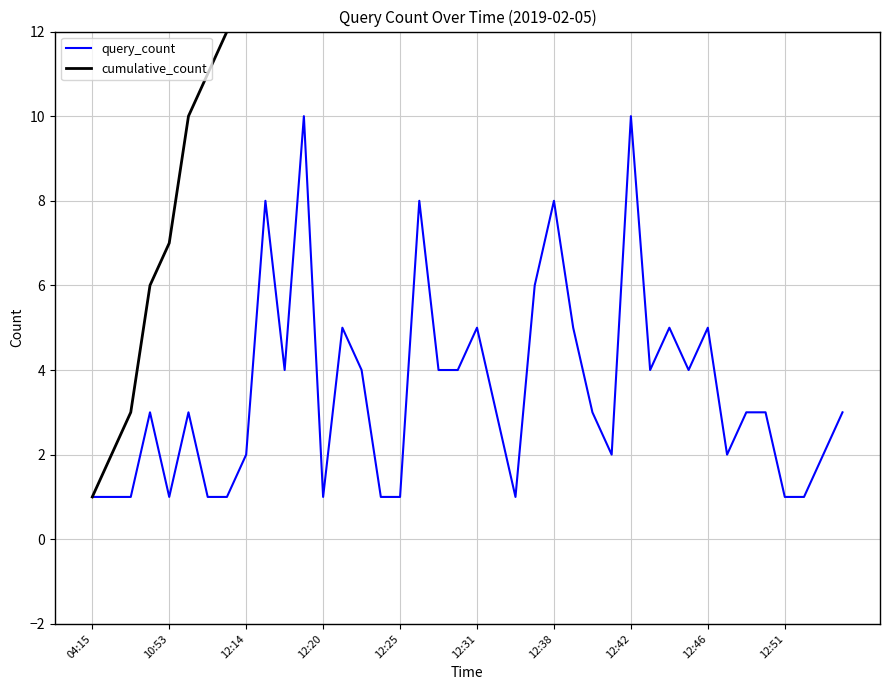

What value does the query_count series have at 12:38?

8